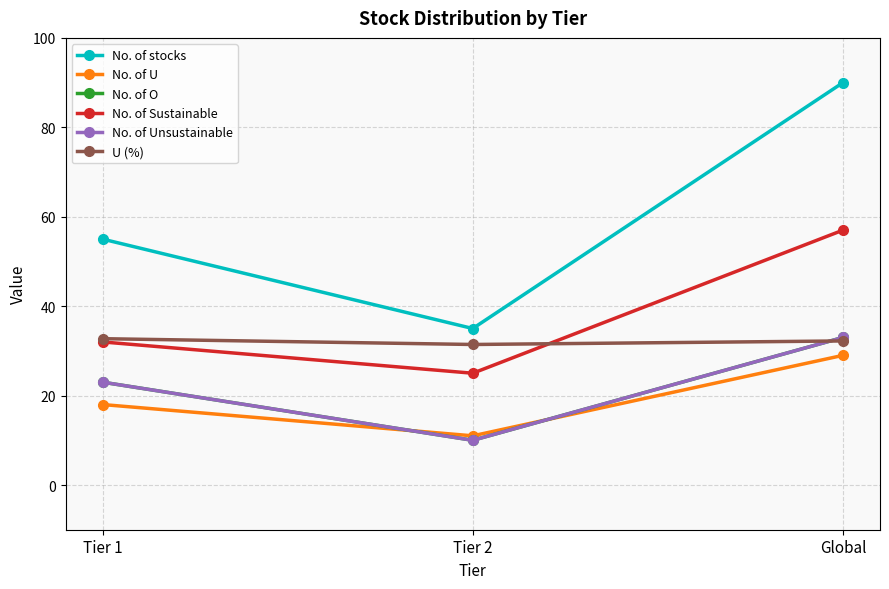

What are all the series names shown in the legend?

No. of stocks, No. of U, No. of O, No. of Sustainable, No. of Unsustainable, U (%)